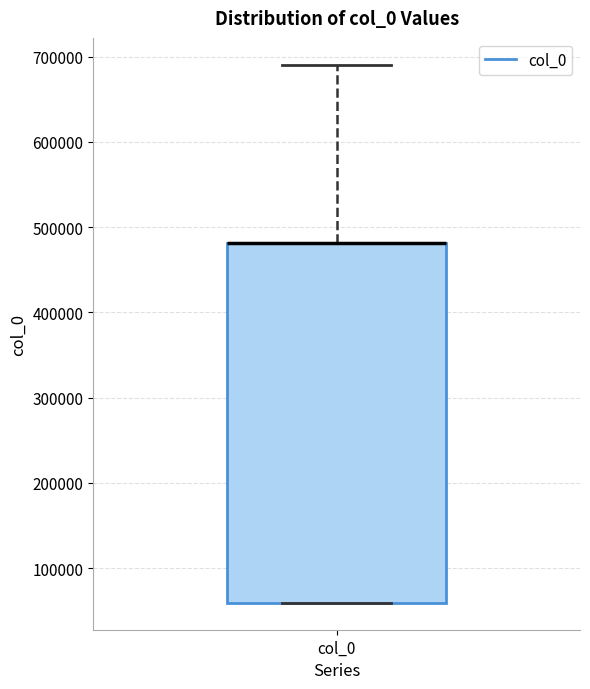

Read this box plot against the y-axis: the position of the median line, the range covered by the box, and the ends of both whiskers. The values are not printed on the chart, so give them approximately, as read against the axis.

median 480000 (drawn on the box's upper edge), box 60000 to 480000, whiskers 60000 to 690000